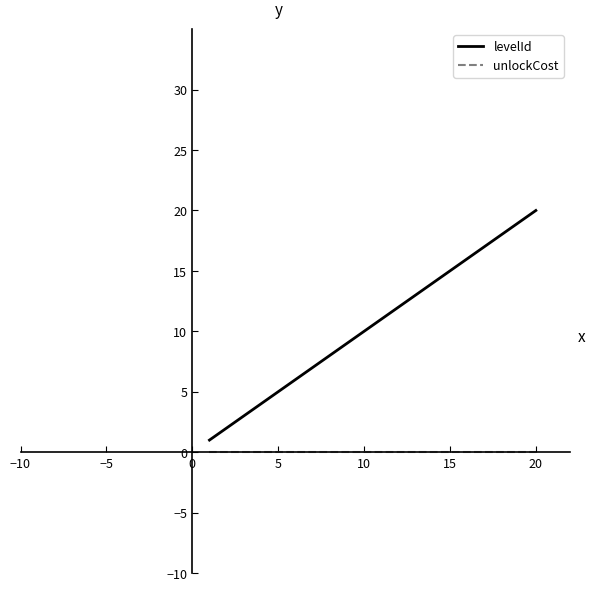

True or false: levelId and unlockCost cross at least once.

False